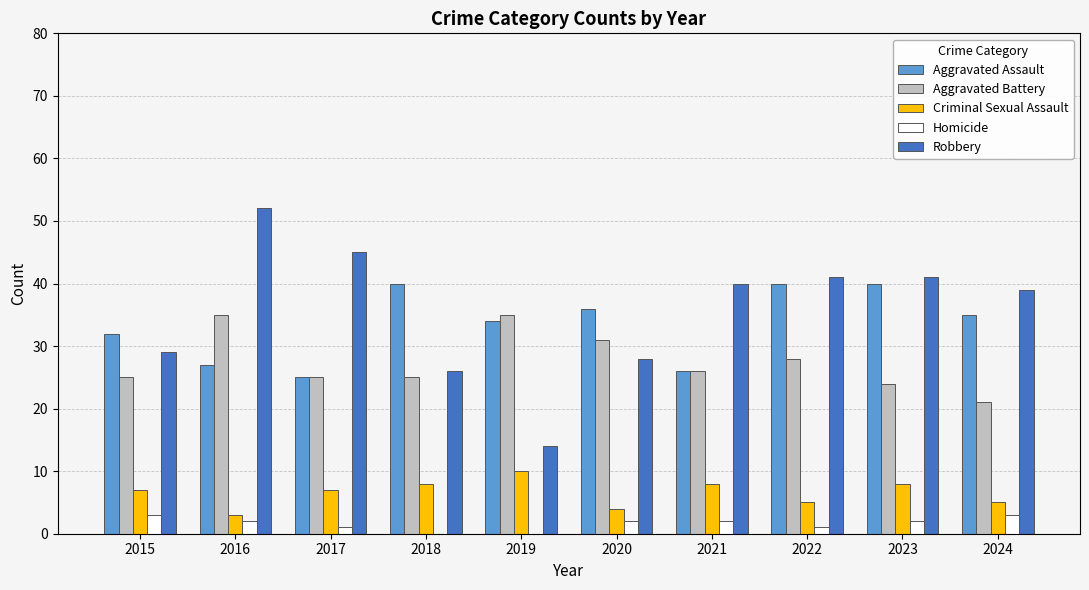

Reading right to left, extract all data points from this chart.

Aggravated Assault: 35	40	40	26	36	34	40	25	27	32
Aggravated Battery: 21	24	28	26	31	35	25	25	35	25
Criminal Sexual Assault: 5	8	5	8	4	10	8	7	3	7
Homicide: 3	2	1	2	2	0	0	1	2	3
Robbery: 39	41	41	40	28	14	26	45	52	29